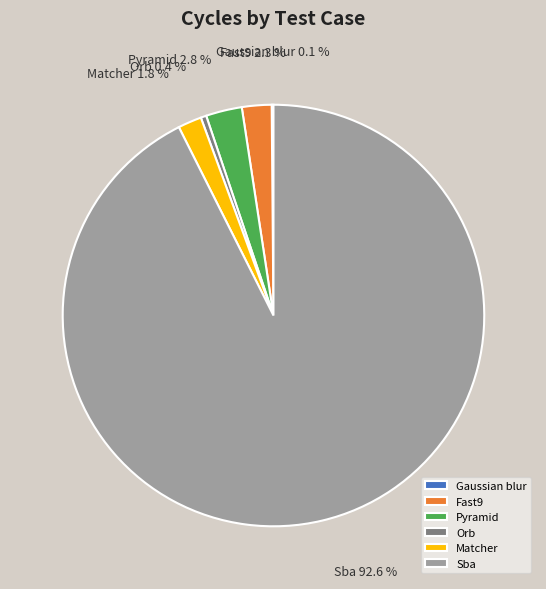

Is it true that Matcher is 7% of the pie?

False